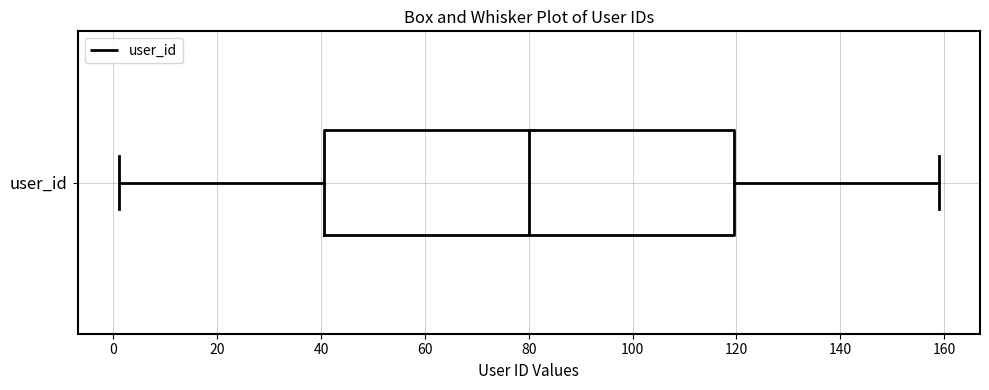

Where does the right whisker of the box for user_id end on the x-axis? The values are not printed on the chart, so give them approximately, as read against the axis.

160